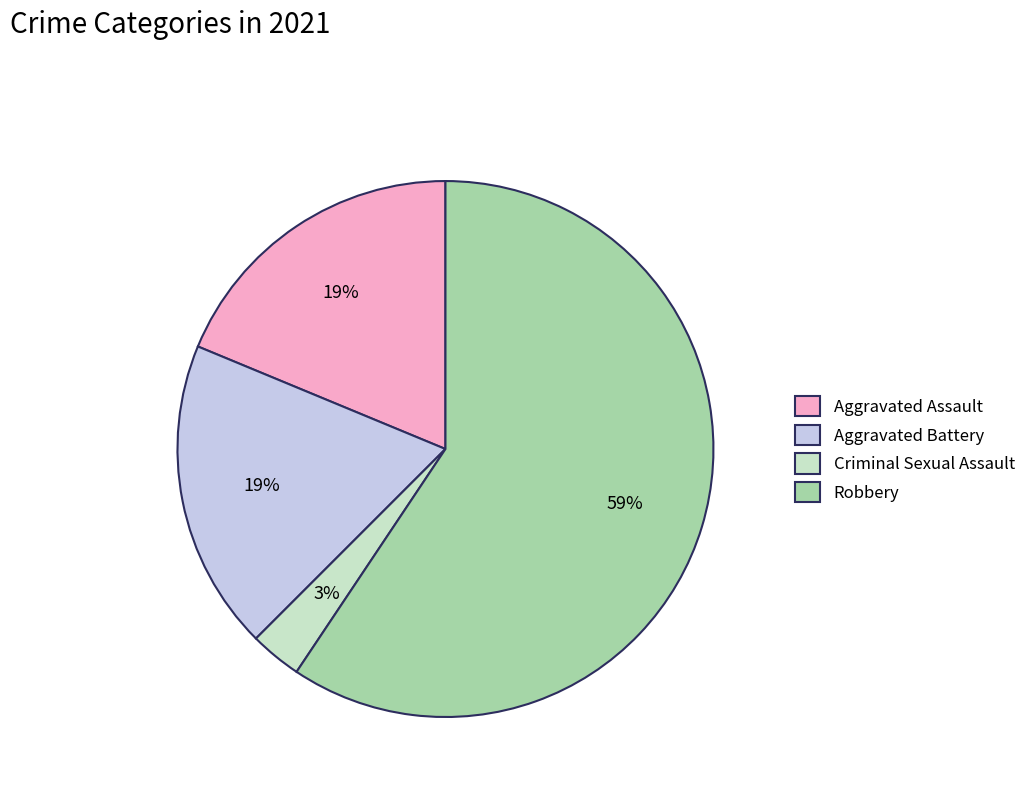

What percentage is the Aggravated Battery slice, to the nearest percent?

19%